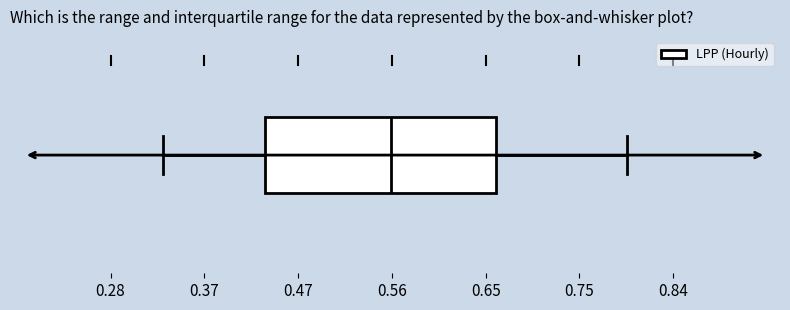

Transcribe this box plot: give where the median line is, the range the box spans, and where the two whiskers end, as read against the x-axis. The values are not printed on the chart, so give them approximately, as read against the axis.

median 0.56, box 0.43 to 0.66, whiskers 0.33 to 0.79